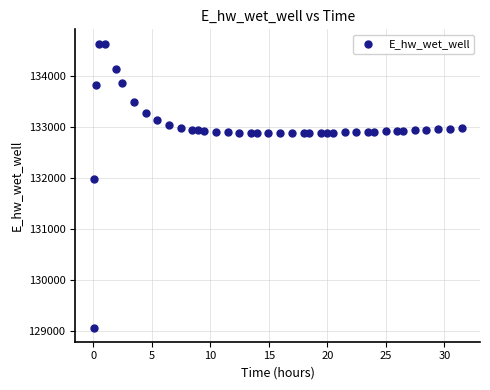

What Y value in the scatter plot is closest to 131856?

131977.3